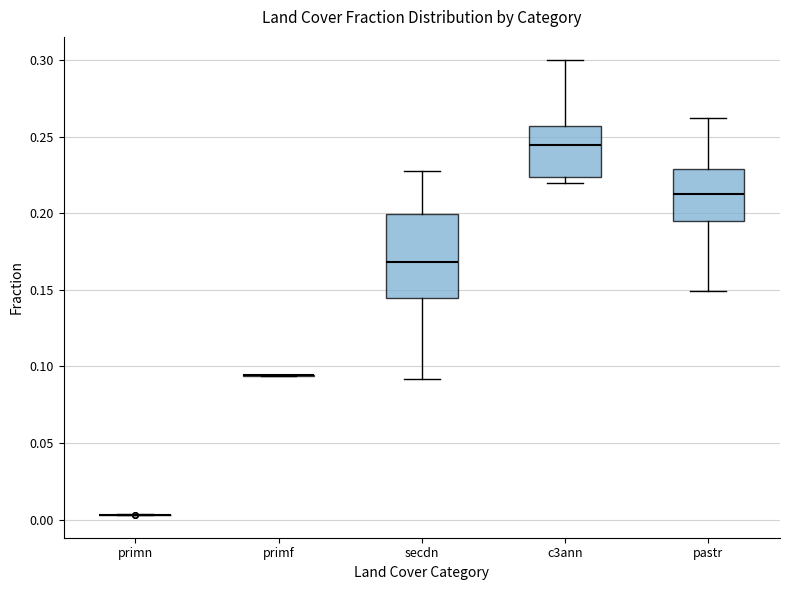

Where is the upper edge of the box for secdn on the y-axis? The values are not printed on the chart, so give them approximately, as read against the axis.

0.200